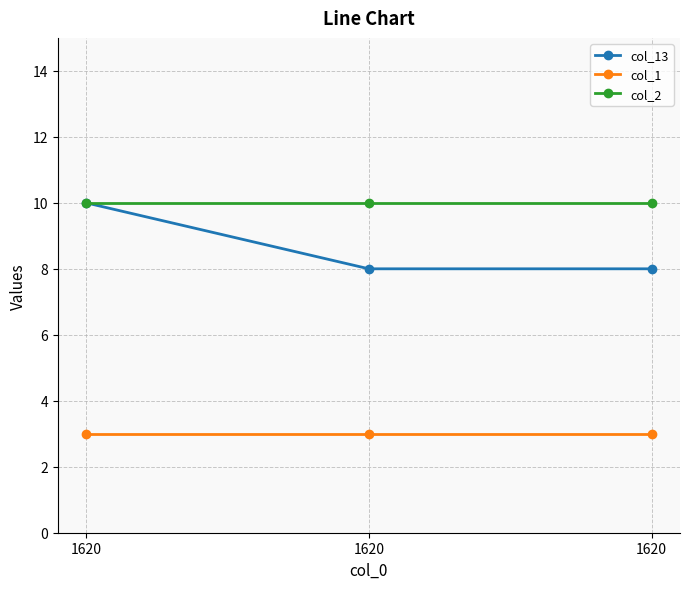

What is the value of the col_2 point at the 1st from the left?

10